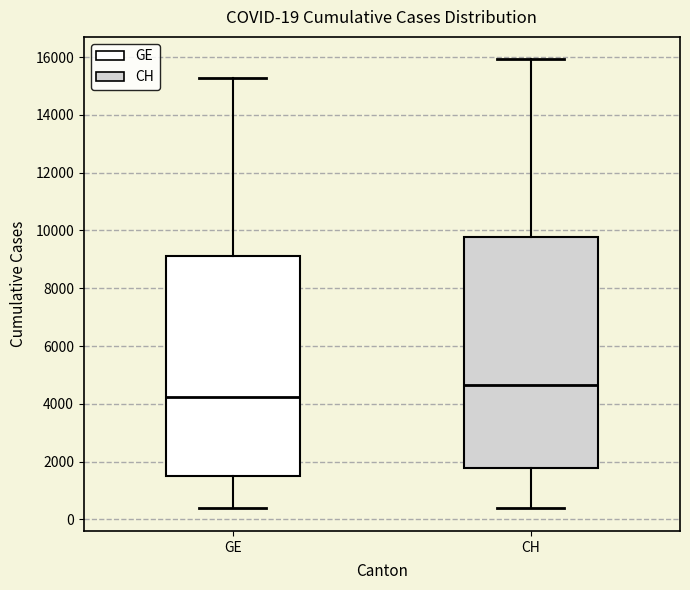

Which box's median line is the highest?

CH